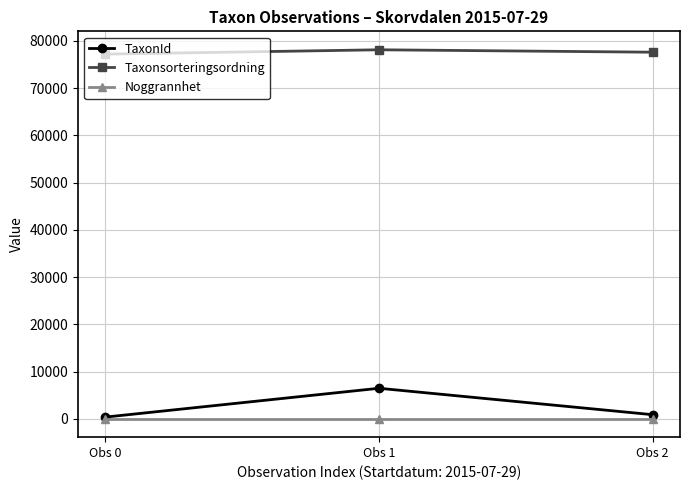

Which series has the largest total across all categories?

Taxonsorteringsordning